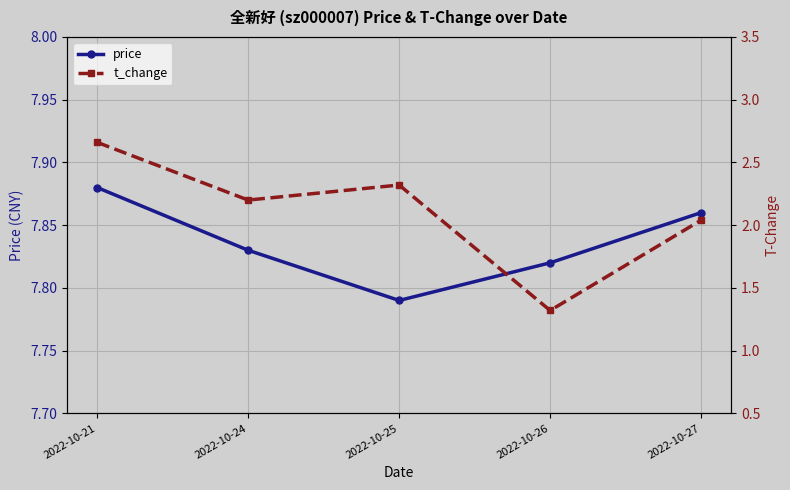

How many price values are between 7 and 8?

5